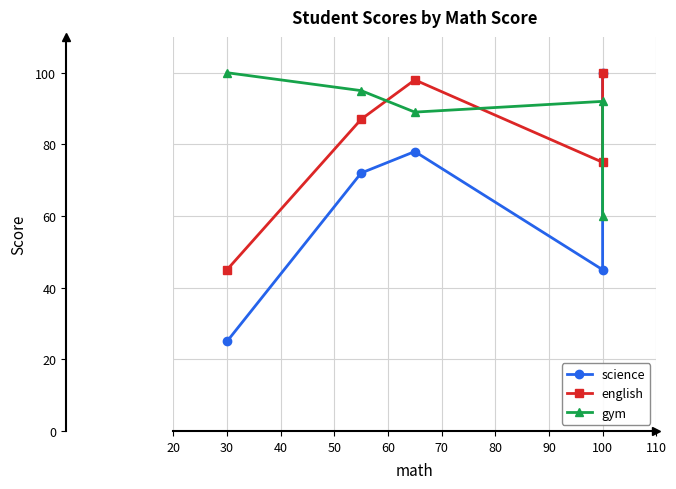

What are all the series names shown in the legend?

science, english, gym